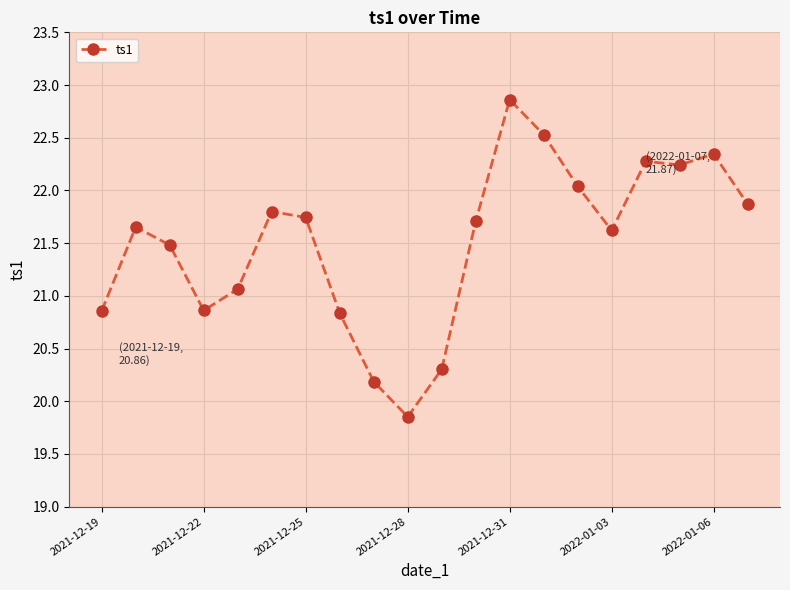

What is the value of the 11th point from the left?

20.3